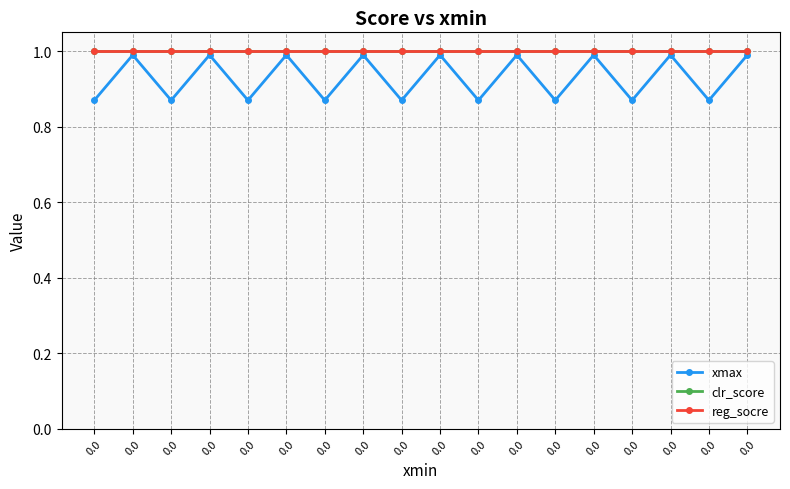

What is the sum of all clr_score values?

18.0